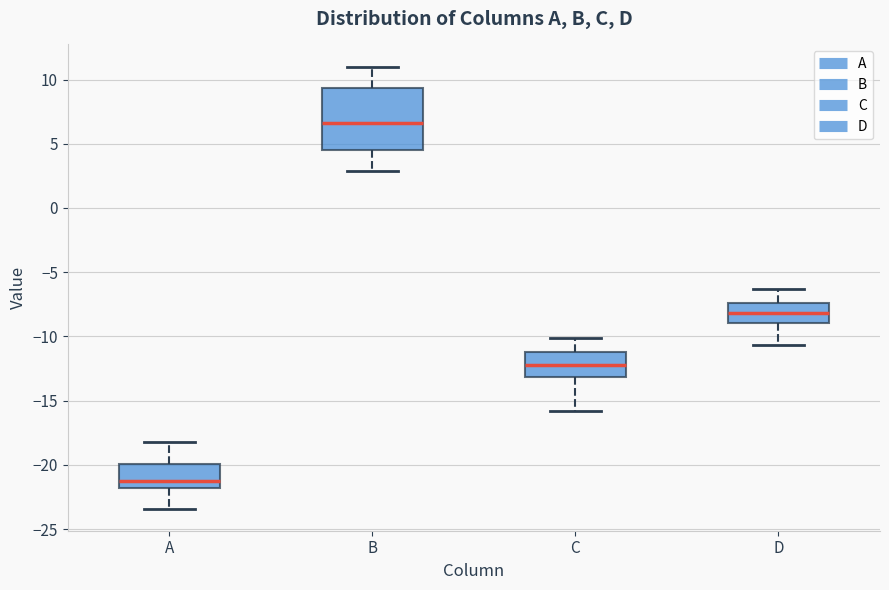

Reading left to right, transcribe this box plot: for each box, give where its median line is, the range the box spans, and where its two whiskers end, as read against the y-axis. The values are not printed on the chart, so give them approximately, as read against the axis.

A: median -21.0, box -22.0 to -20.0, whiskers -23.5 to -18.0
B: median 6.5, box 4.5 to 9.5, whiskers 3.0 to 11.0
C: median -12.0, box -13.0 to -11.0, whiskers -16.0 to -10.0
D: median -8.0, box -9.0 to -7.5, whiskers -10.5 to -6.5